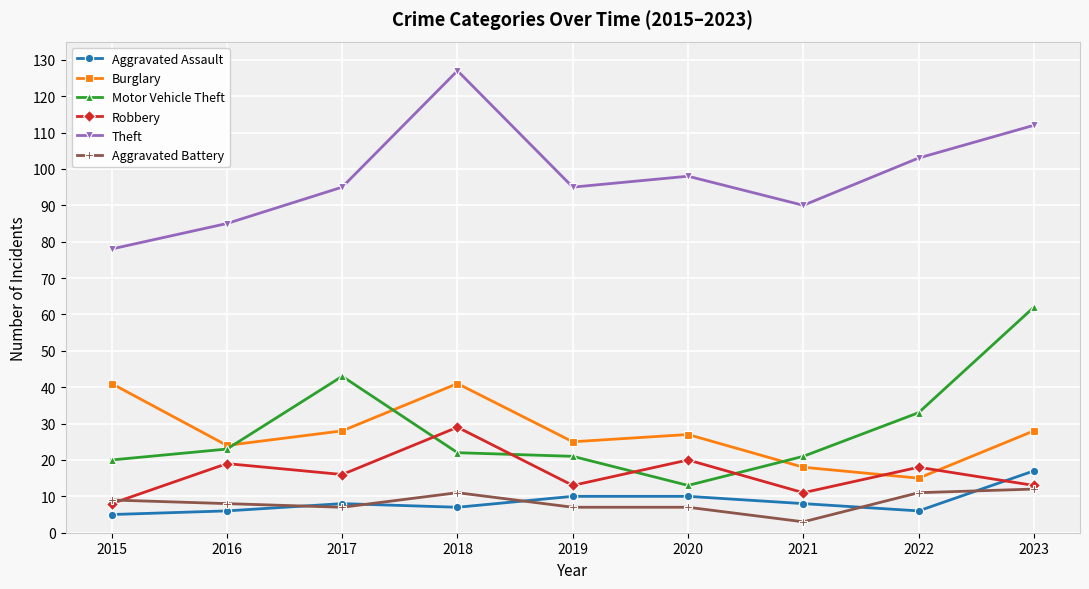

Rank the series by their maximum value, from lowest to highest.

Aggravated Battery, Aggravated Assault, Robbery, Burglary, Motor Vehicle Theft, Theft